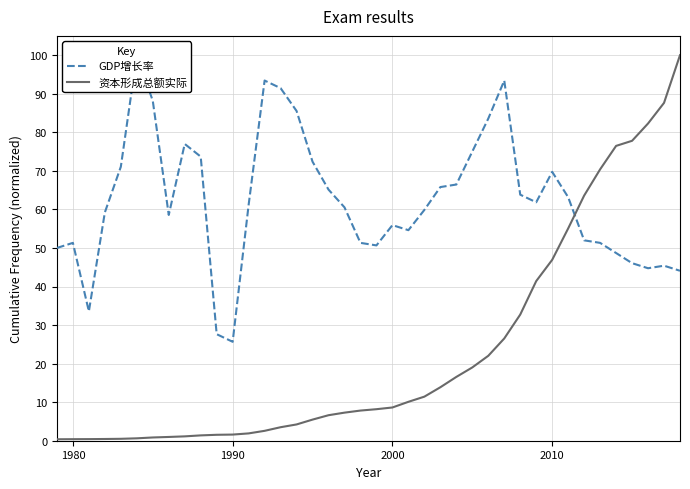

List the series in order of their overall mean, highest first.

GDP增长率, 资本形成总额实际